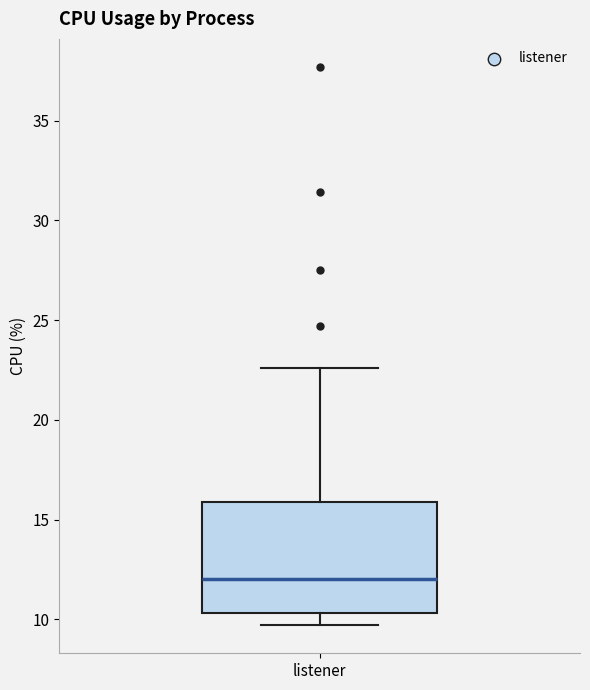

Where does the lower whisker of the box for listener end on the y-axis? The values are not printed on the chart, so give them approximately, as read against the axis.

9.5